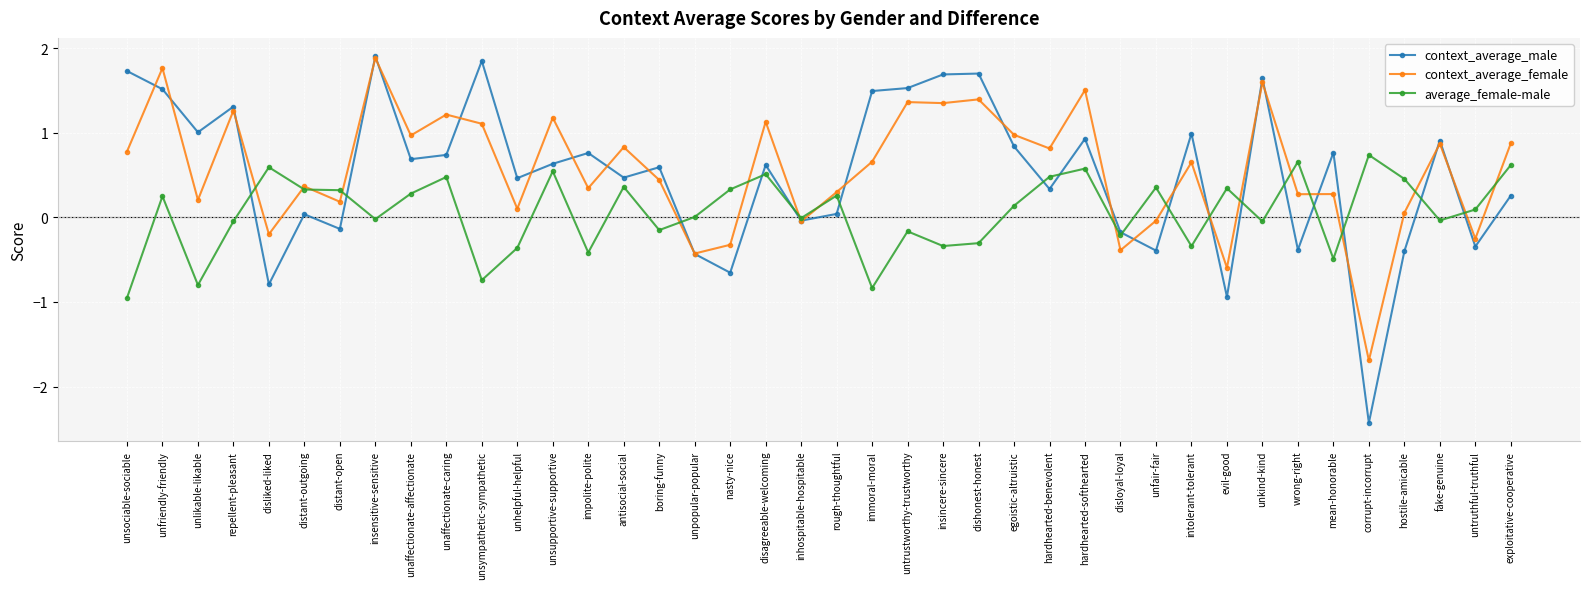

How many lines are shown in the chart?

3